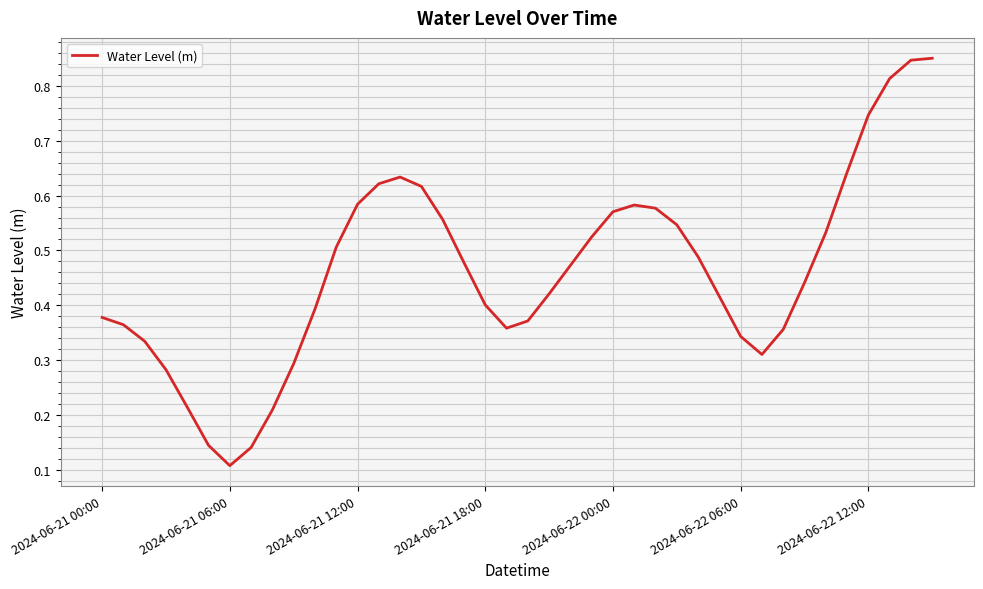

Where is the first local maximum?

14